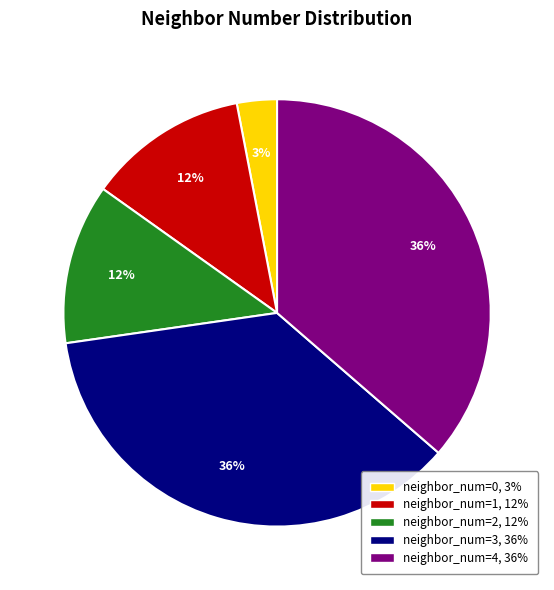

Is there any slice that represents more than half of the pie?

No